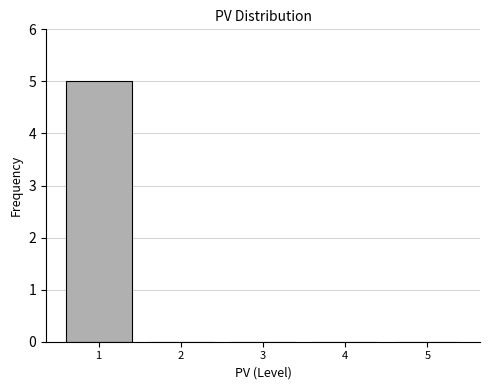

Reading left to right, list every bar in this chart as the range it spans on the x-axis followed by its height. The values are not printed on the chart, so give them approximately, as read against the axis.

0.5 to 1.5: 5
1.5 to 2.5: 0
2.5 to 3.5: 0
3.5 to 4.5: 0
4.5 to 5.5: 0